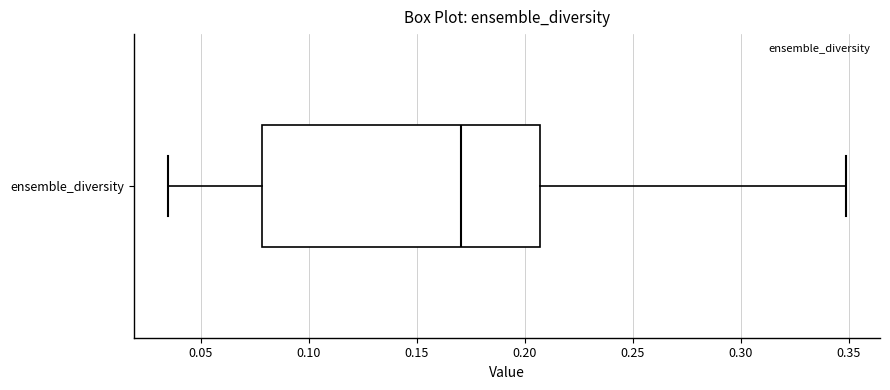

Where is the left edge of the box for ensemble_diversity on the x-axis? The values are not printed on the chart, so give them approximately, as read against the axis.

0.080